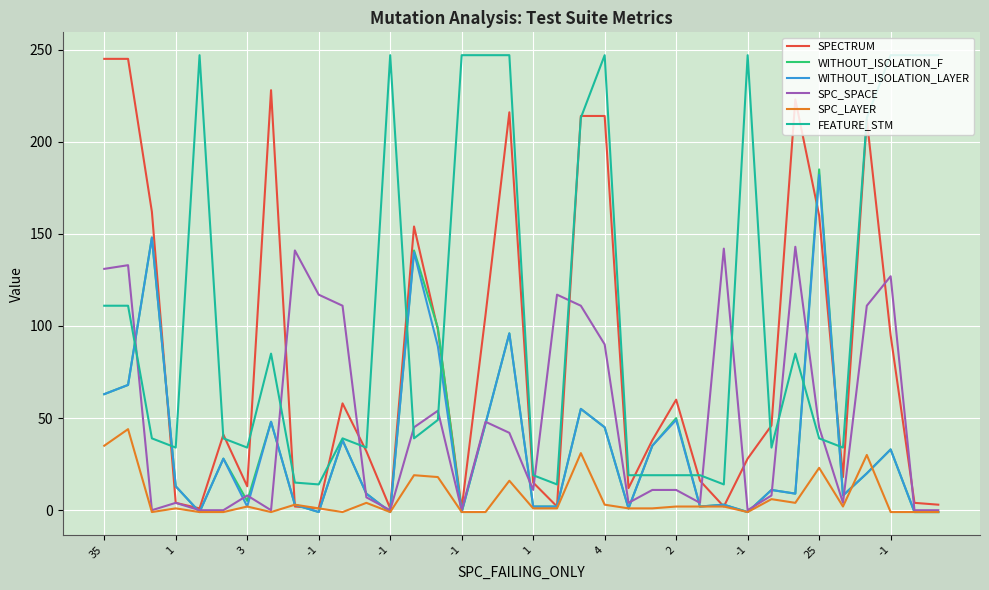

What is the lowest value of the WITHOUT_ISOLATION_F series?

-1